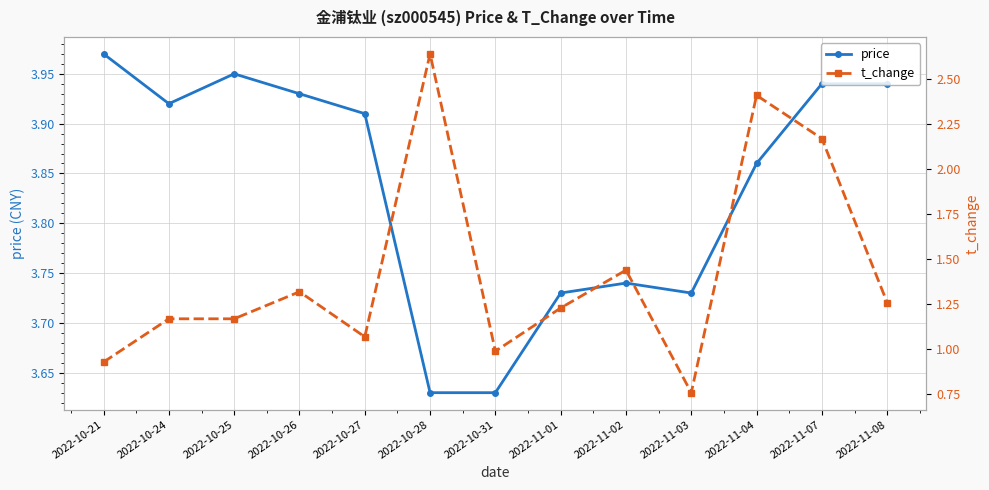

True or false: price and t_change intersect in this chart.

False